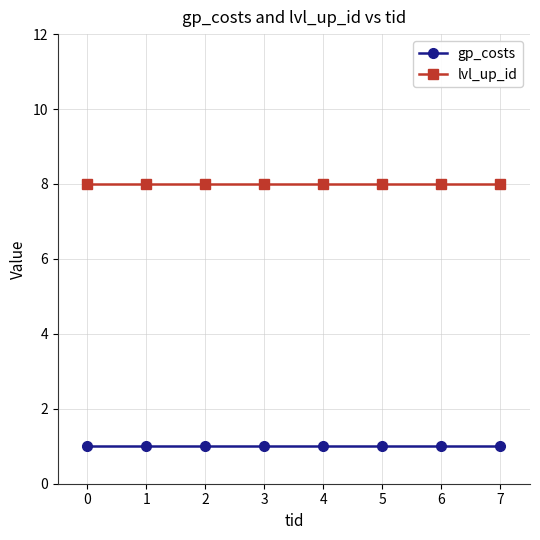

What is the total value across all series at 5?

9